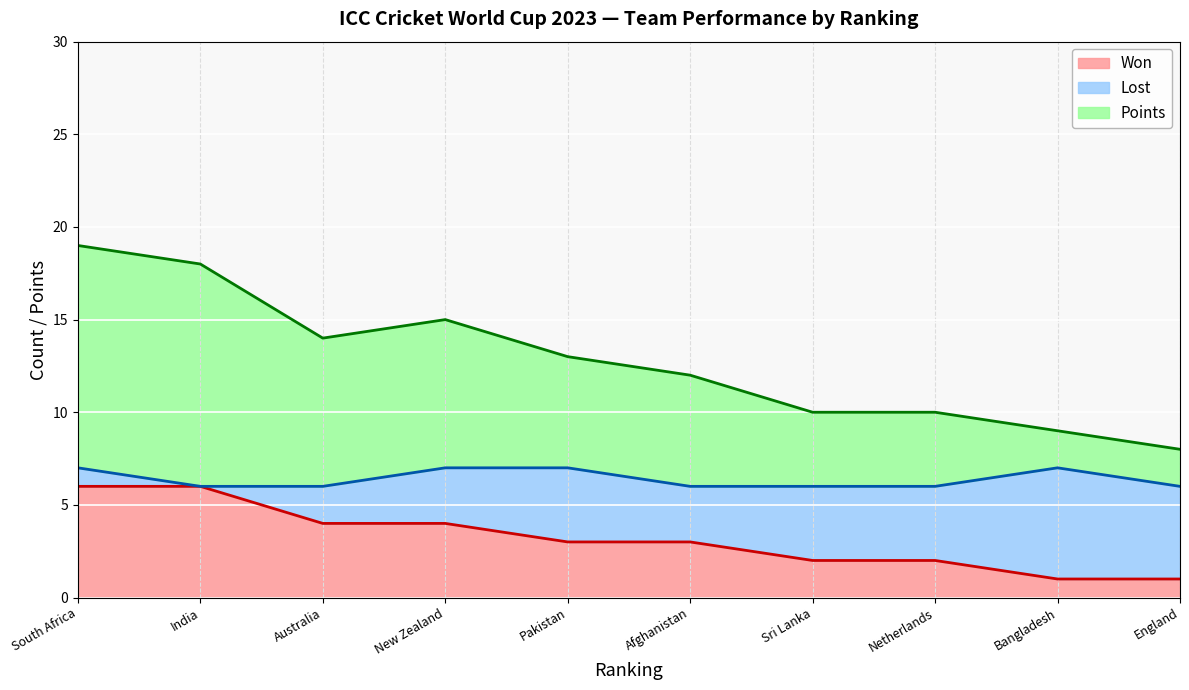

How many interior local peaks does the Points series have?

1